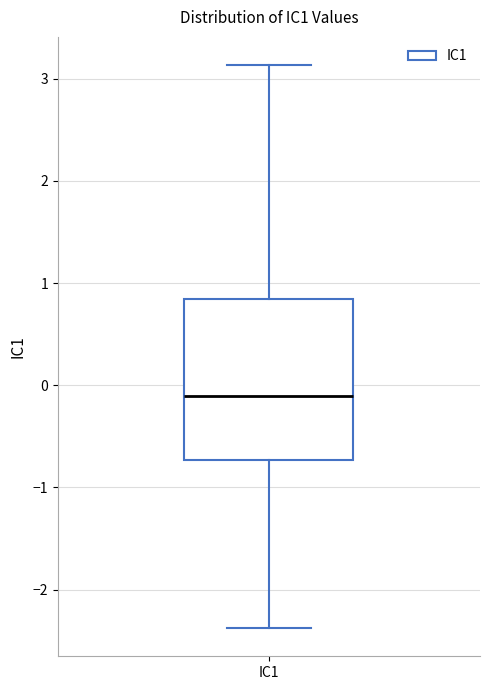

Read this box plot against the y-axis: the position of the median line, the range covered by the box, and the ends of both whiskers. The values are not printed on the chart, so give them approximately, as read against the axis.

median -0.1, box -0.7 to 0.8, whiskers -2.4 to 3.1